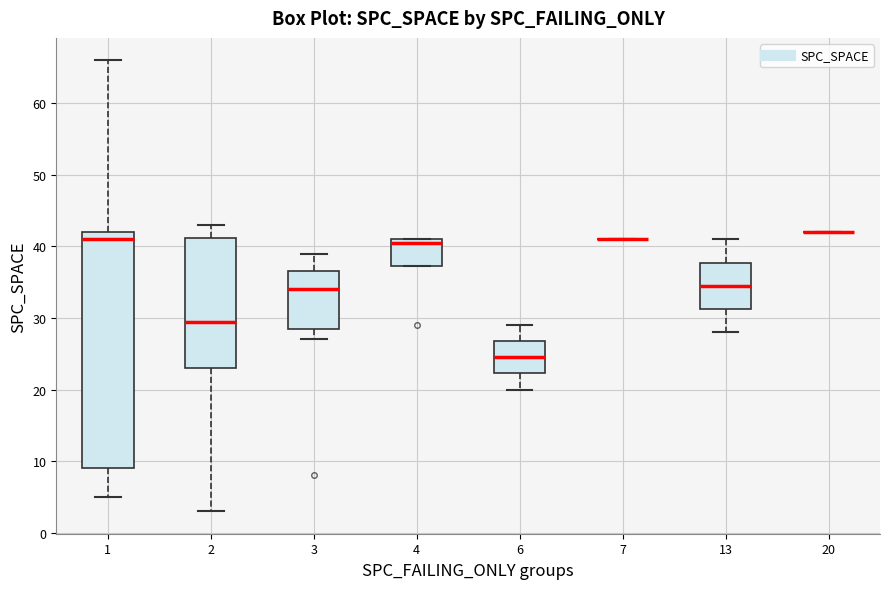

Reading left to right, read every box against the y-axis: the position of its median line, the range the box covers, and the ends of its whiskers. The values are not printed on the chart, so give them approximately, as read against the axis.

1: median 41, box 9 to 42, whiskers 5 to 66
2: median 30, box 23 to 41, whiskers 3 to 43
3: median 34, box 29 to 37, whiskers 27 to 39
4: median 41 (just below the box's upper edge), box 37 to 41, whiskers 37 to 41
6: median 25, box 22 to 27, whiskers 20 to 29
7: box collapsed to a line at 41, whiskers 41 to 41
13: median 35, box 31 to 38, whiskers 28 to 41
20: box collapsed to a line at 42, whiskers 42 to 42